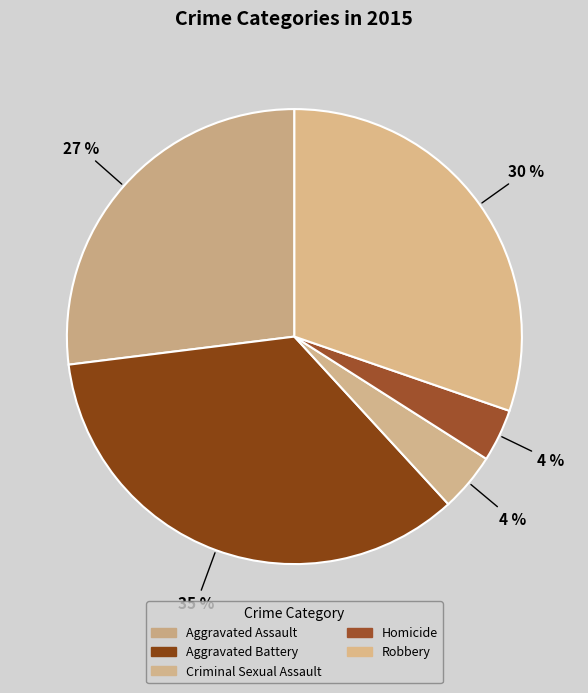

To the nearest percent, what is the difference between the largest and smallest slice percentages?

31%